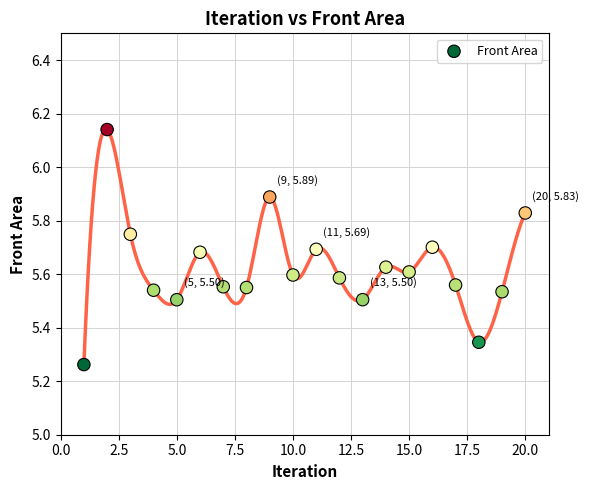

What is the range of Y values (max minus min)?

0.9